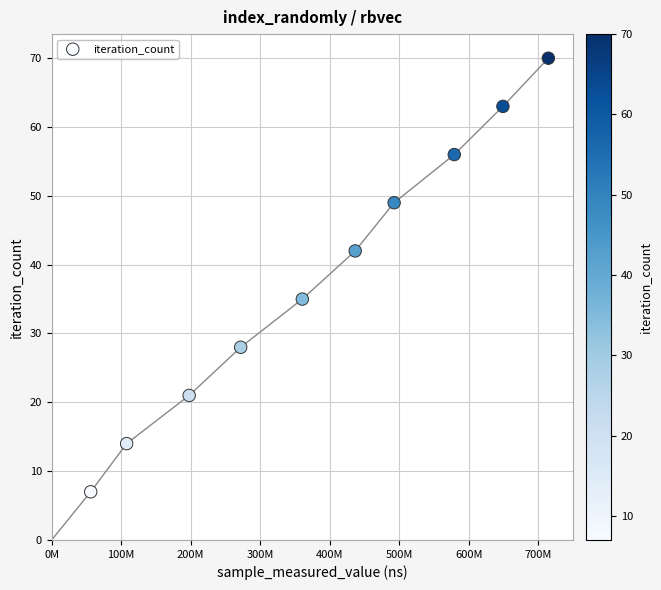

What Y value in the scatter plot is closest to 38?

35